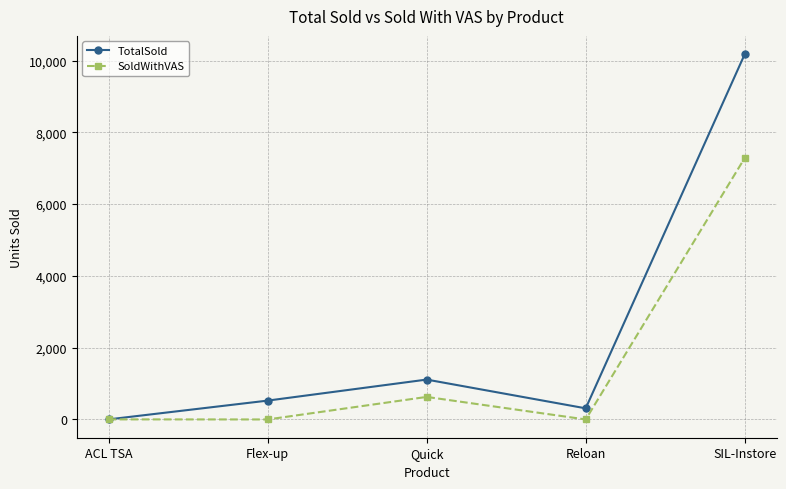

The value of SoldWithVAS at Flex-up is 3740. True or false?

False